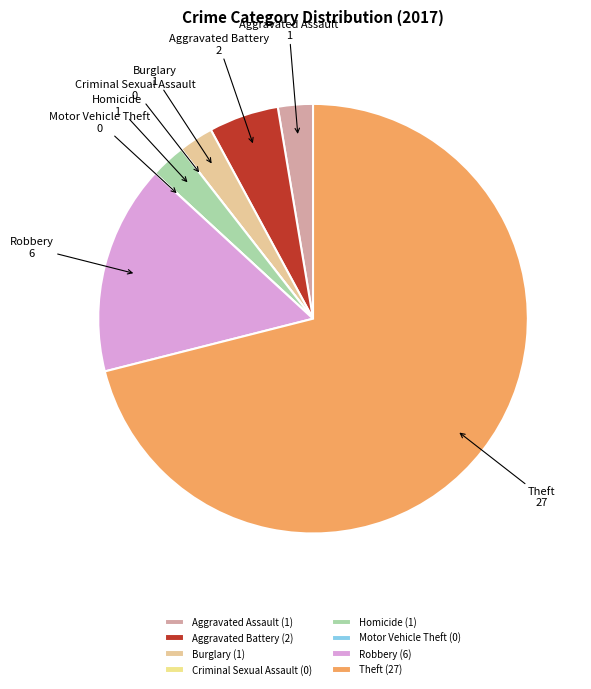

The Aggravated Assault slice represents 3% of the pie. True or false?

True